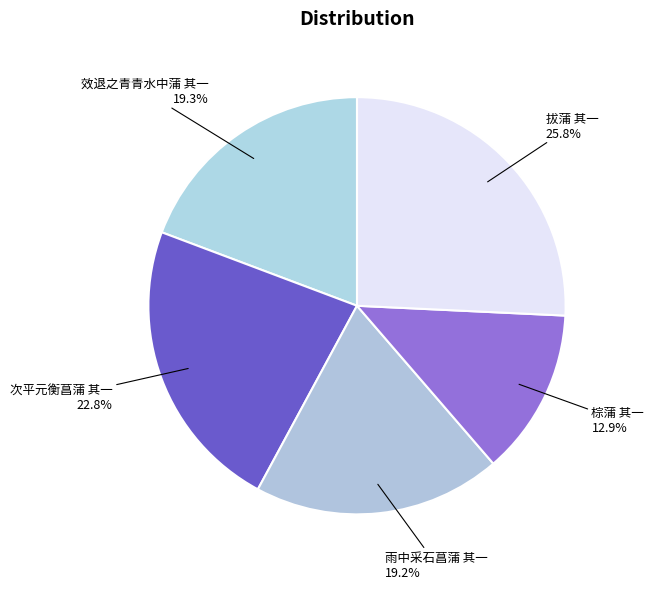

To the nearest percent, what is the average slice percentage?

20%